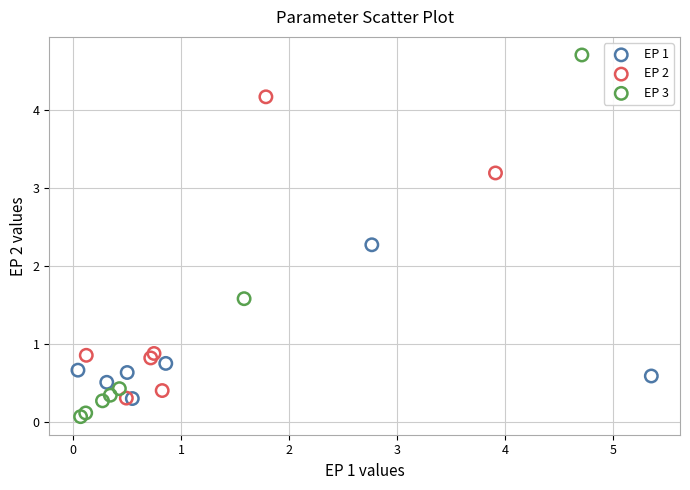

Which series reaches the maximum Y coordinate?

EP 3